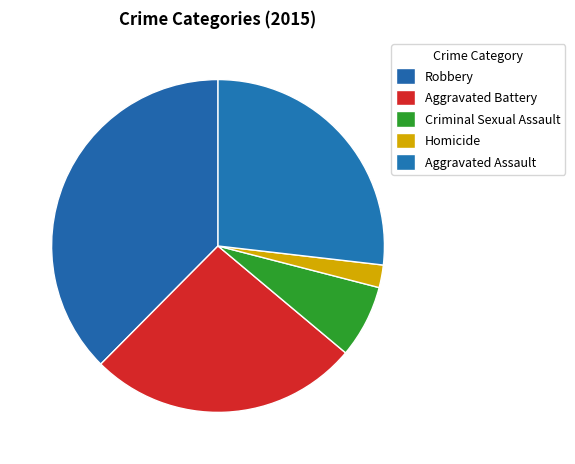

True or false: Aggravated Assault accounts for 14% of the total.

False